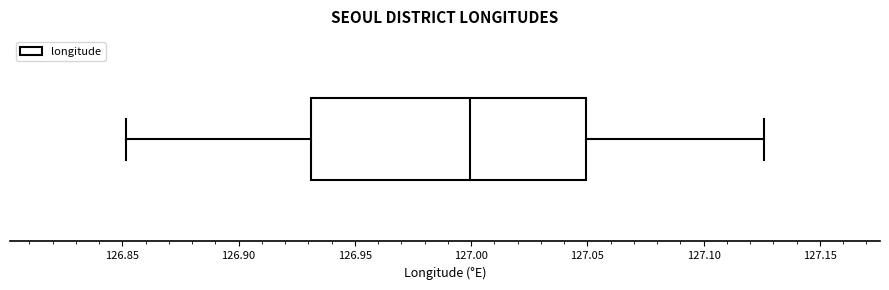

Read this box plot against the x-axis: the position of the median line, the range covered by the box, and the ends of both whiskers. The values are not printed on the chart, so give them approximately, as read against the axis.

median 127.000, box 126.930 to 127.050, whiskers 126.850 to 127.125